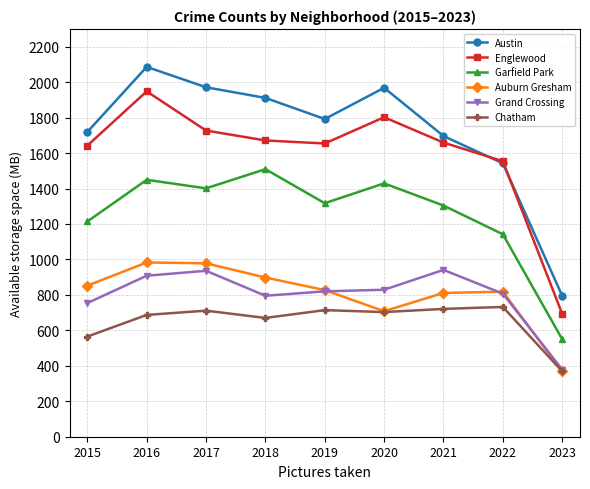

What are all the series names shown in the legend?

Austin, Englewood, Garfield Park, Auburn Gresham, Grand Crossing, Chatham